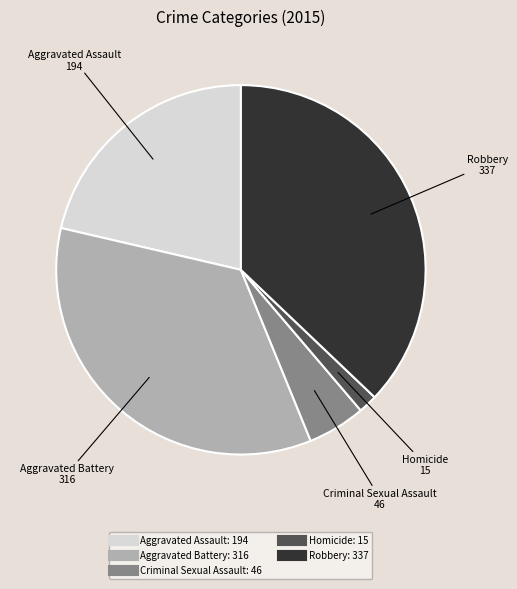

Is Criminal Sexual Assault the majority of the pie?

No